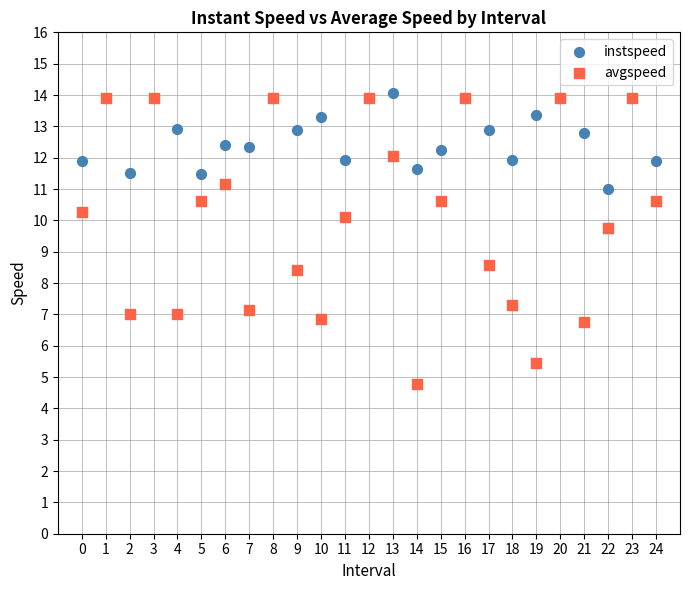

Which series has the largest Y range (max minus min)?

avgspeed